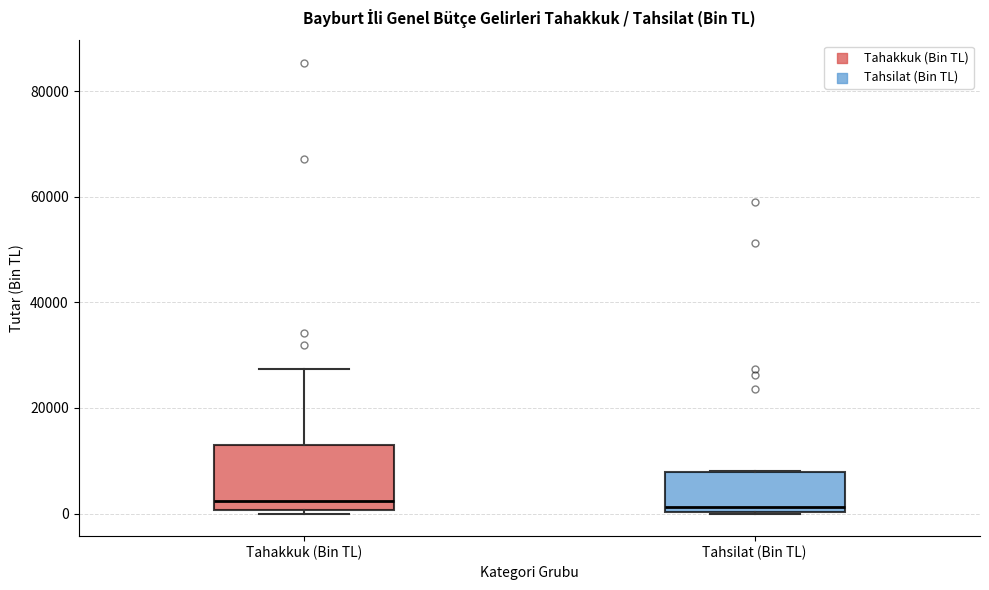

Where is the lower edge of the box for Tahakkuk (Bin TL) on the y-axis? The values are not printed on the chart, so give them approximately, as read against the axis.

0